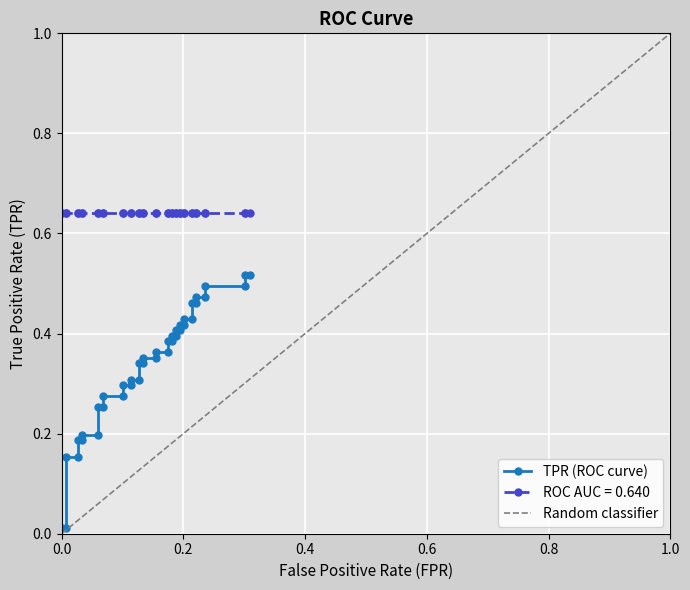

True or false: the data has more than 0 interior local peaks.

False